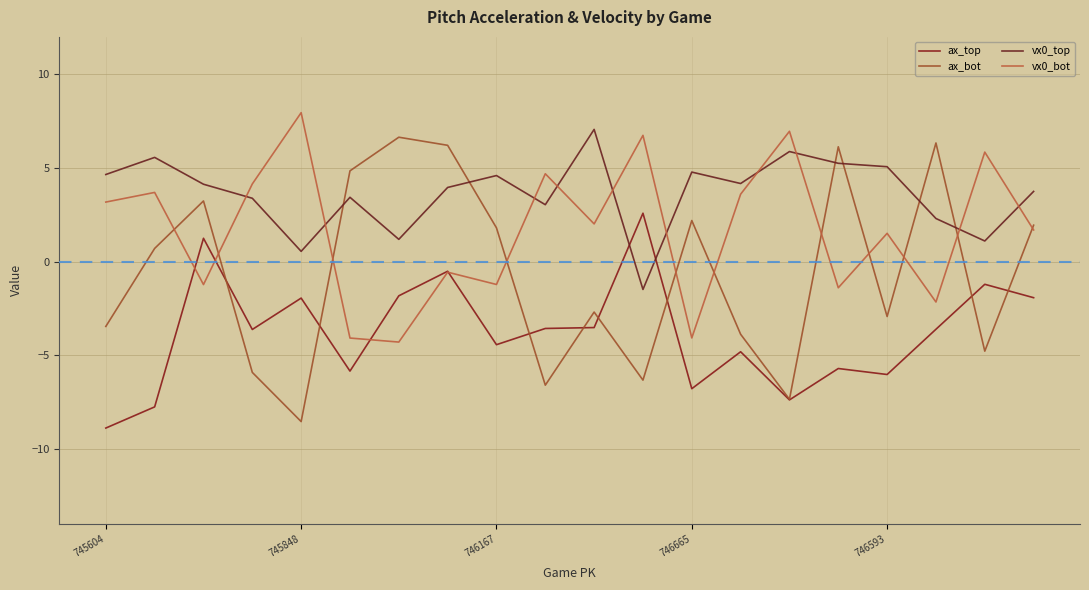

How many negative values does the vx0_bot series have?

8